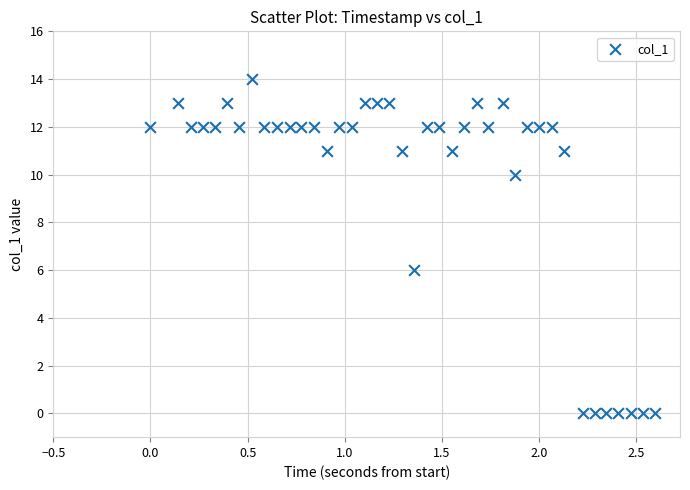

What Y value in the scatter plot is closest to 7?

6